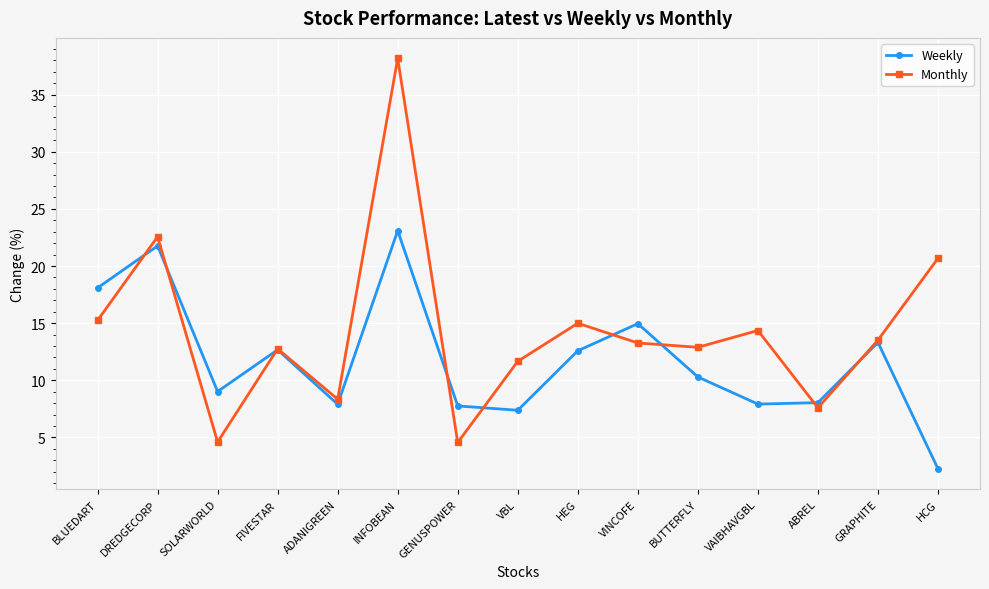

Rank the series at HEG from highest to lowest value.

Monthly, Weekly